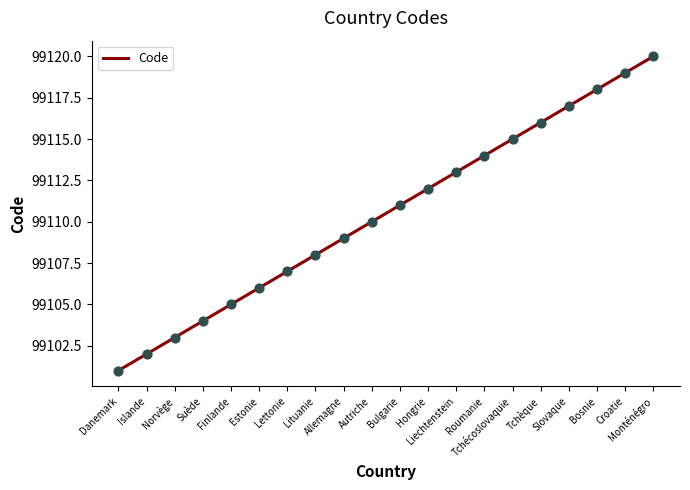

What is the change in value from Suède to Monténégro?

+16